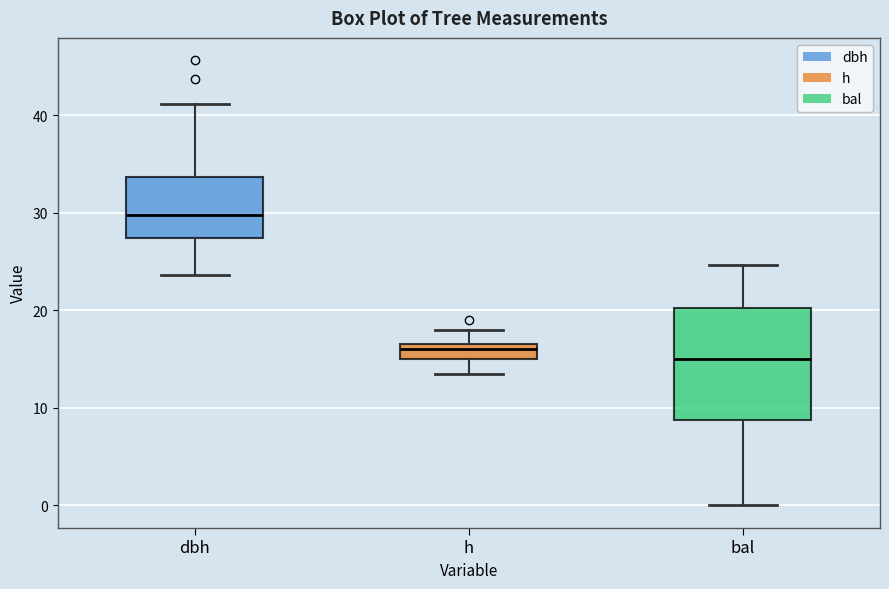

Reading left to right, read every box against the y-axis: the position of its median line, the range the box covers, and the ends of its whiskers. The values are not printed on the chart, so give them approximately, as read against the axis.

dbh: median 30, box 27 to 34, whiskers 24 to 41
h: median 16, box 15 to 17, whiskers 14 to 18
bal: median 15, box 9 to 20, whiskers 0 to 25